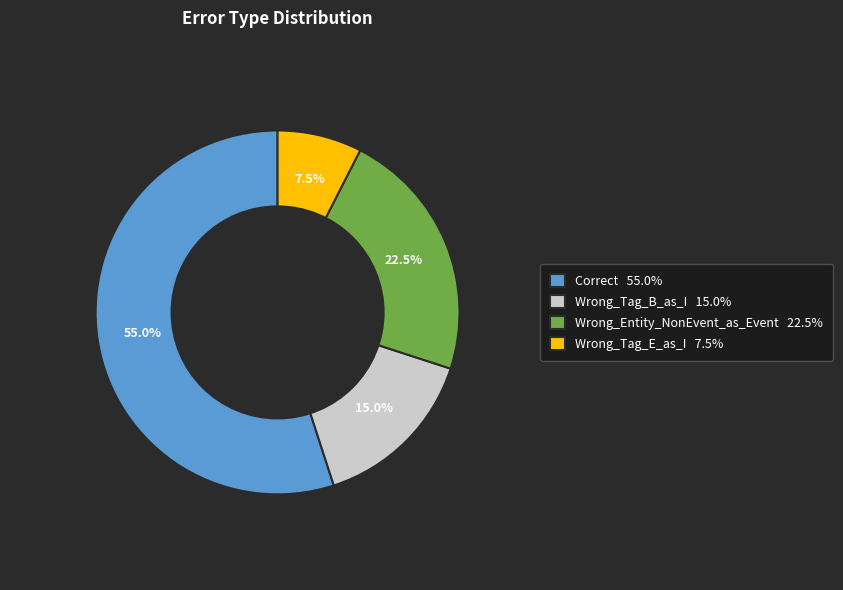

Which has a higher value, Wrong_Entity_NonEvent_as_Event or Wrong_Tag_E_as_I?

Wrong_Entity_NonEvent_as_Event